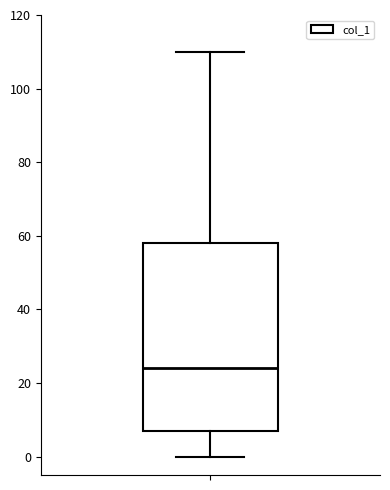

Transcribe this box plot: give where the median line is, the range the box spans, and where the two whiskers end, as read against the y-axis. The values are not printed on the chart, so give them approximately, as read against the axis.

median 24, box 8 to 58, whiskers 0 to 110